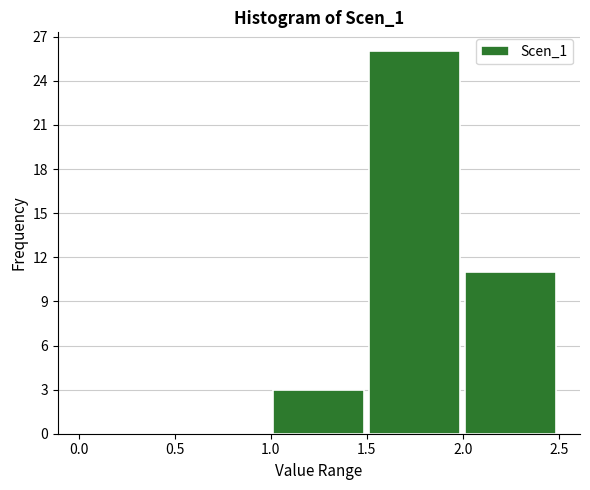

What is the height of the bar covering 1.5 to 2.0 on the x-axis? The values are not printed on the chart, so give them approximately, as read against the axis.

26